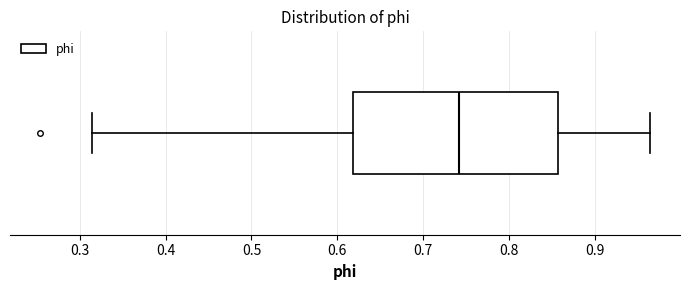

Read this box plot against the x-axis: the position of the median line, the range covered by the box, and the ends of both whiskers. The values are not printed on the chart, so give them approximately, as read against the axis.

median 0.74, box 0.62 to 0.86, whiskers 0.31 to 0.96